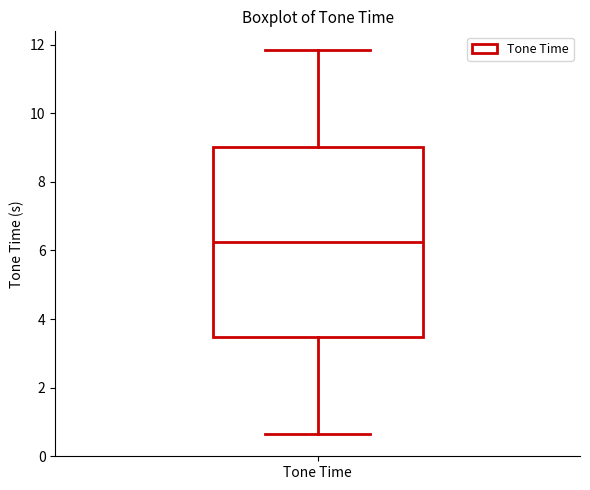

Transcribe this box plot: give where the median line is, the range the box spans, and where the two whiskers end, as read against the y-axis. The values are not printed on the chart, so give them approximately, as read against the axis.

median 6.2, box 3.4 to 9.0, whiskers 0.6 to 11.8